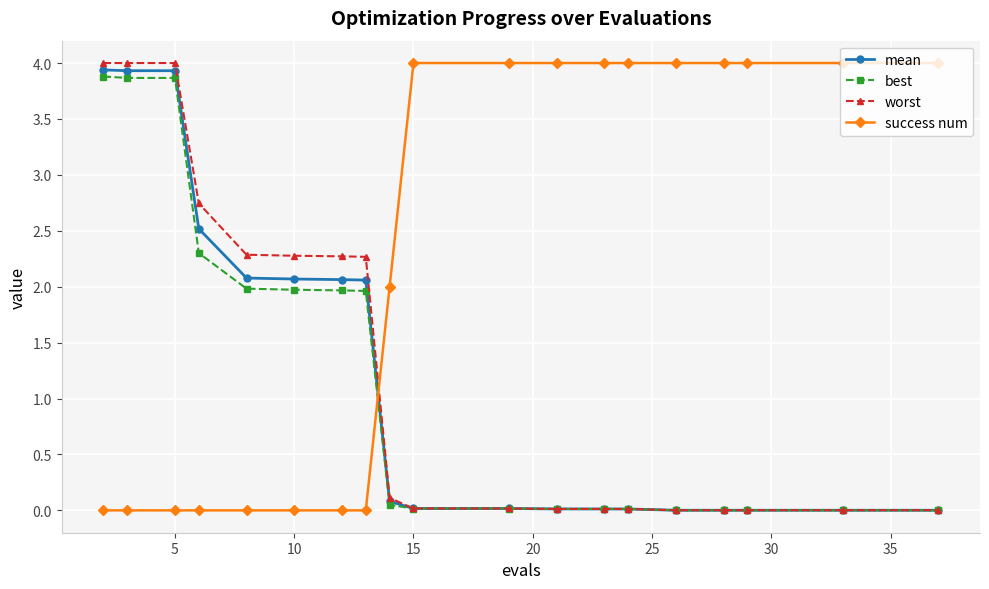

True or false: success num and worst intersect in this chart.

True